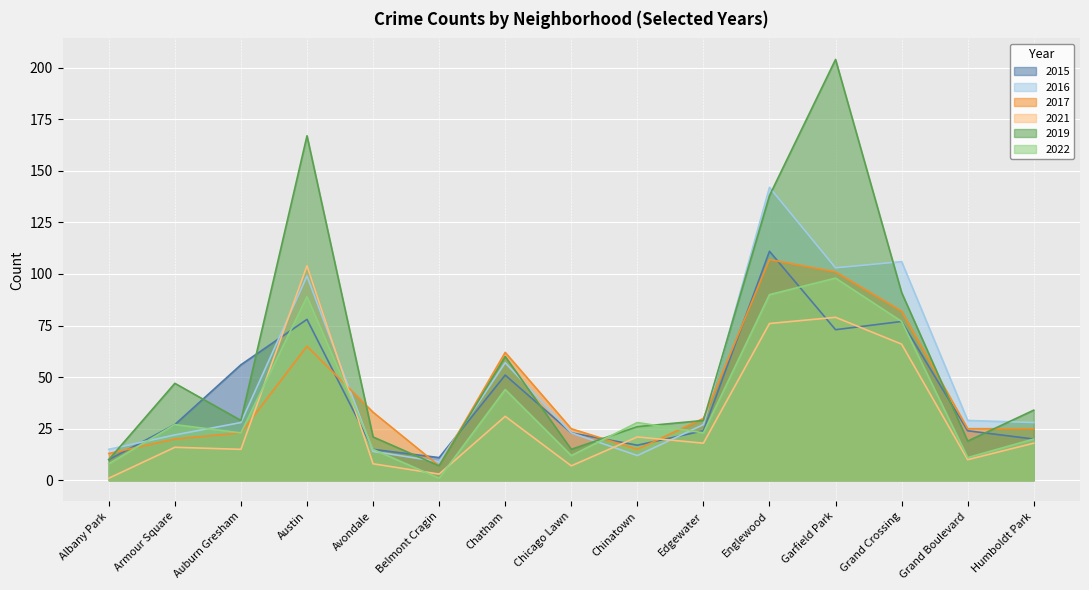

At which category is the sum across all series the highest?

Englewood